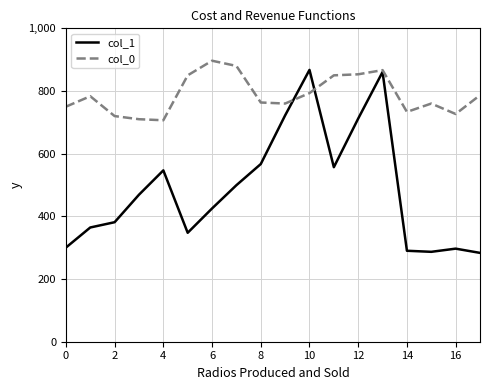

Which series has the largest range (max minus min)?

col_1